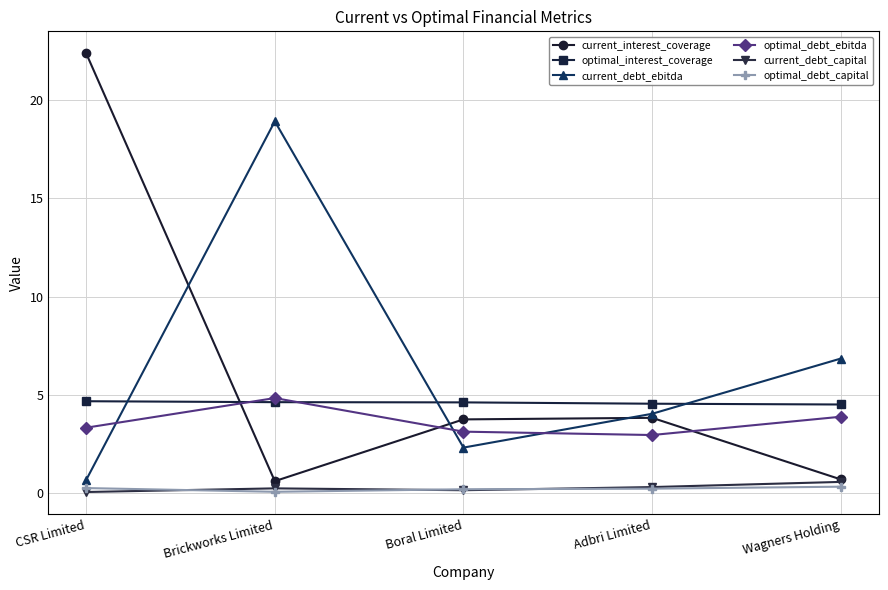

Which category has the highest value in the optimal_debt_ebitda series?

Brickworks Limited